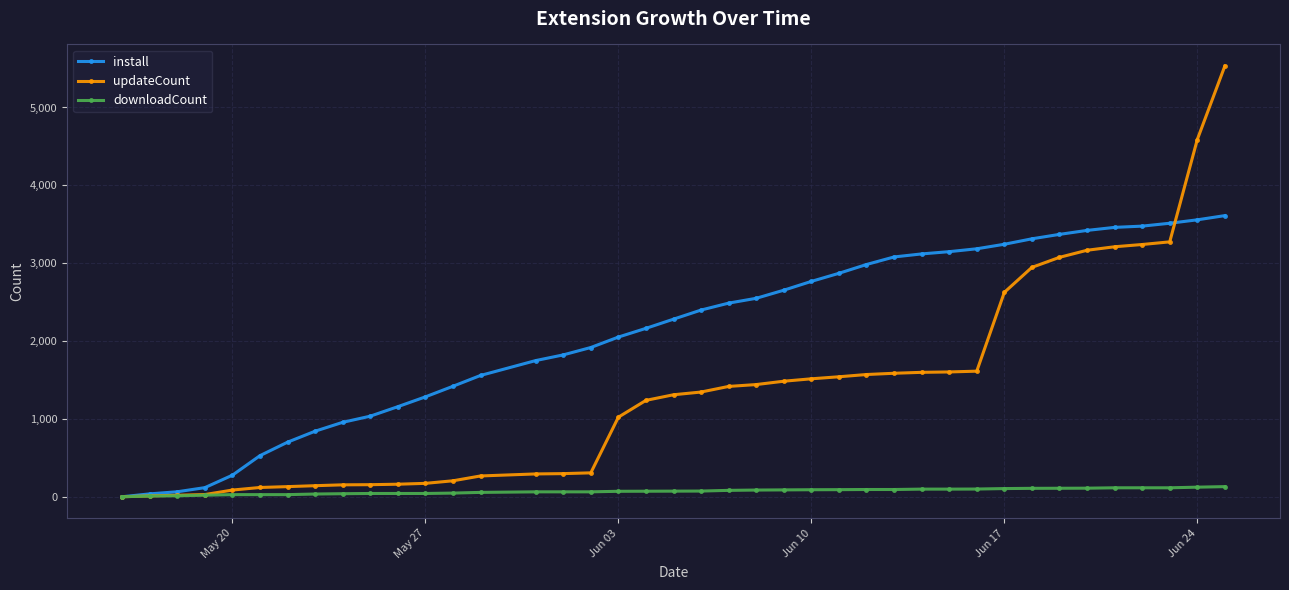

Rank the series by their maximum value, from highest to lowest.

updateCount, install, downloadCount